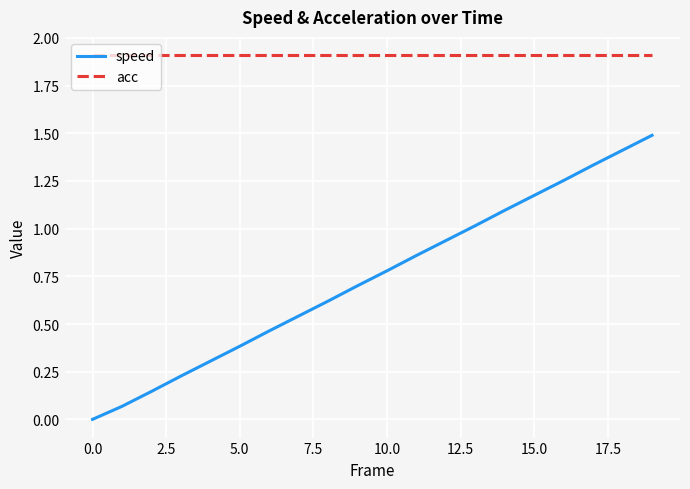

What is the maximum value for speed?

1.5